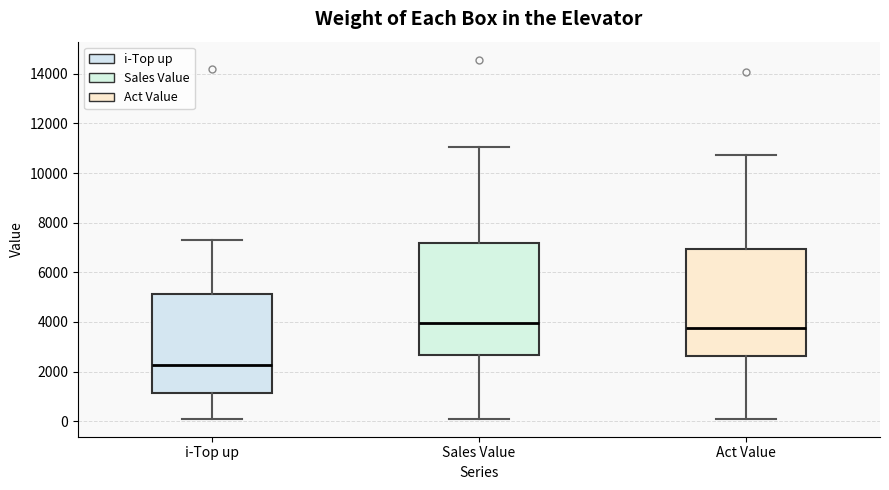

Which box is the tallest, from its lower edge to its upper edge?

Sales Value